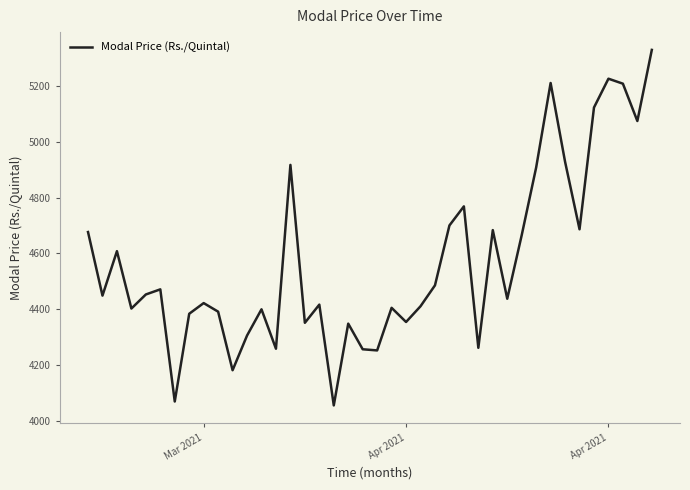

What is the maximum value shown in the chart?

5328.3